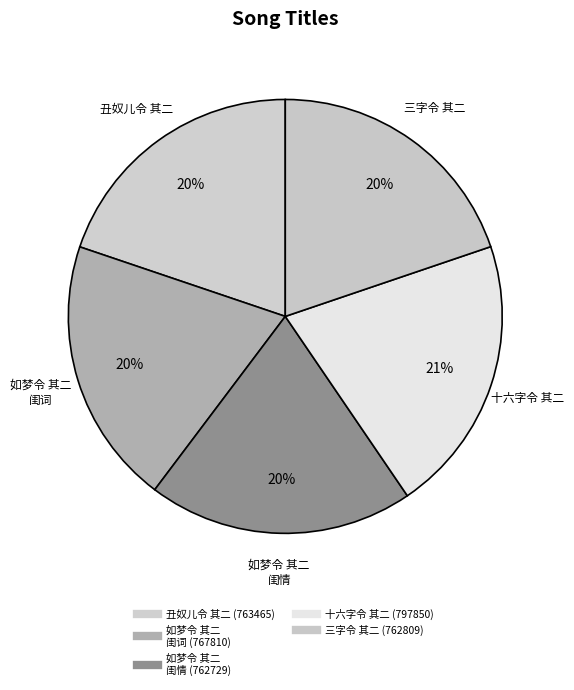

Rank the categories by value from highest to lowest.

十六字令 其二 闺情, 如梦令   其二 闺词, 丑奴儿令 其二 闺思, 三字令 其二 闺怨，集唐词, 如梦令 其二 闺情，和李易安韵